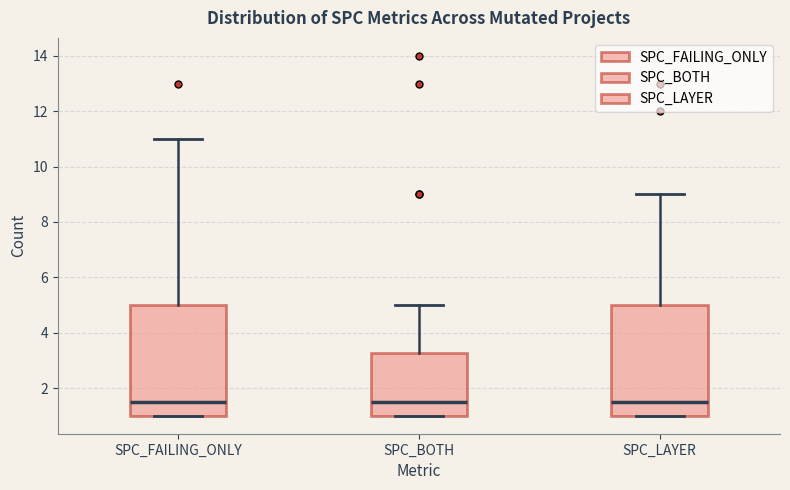

Reading left to right, read every box against the y-axis: the position of its median line, the range the box covers, and the ends of its whiskers. The values are not printed on the chart, so give them approximately, as read against the axis.

SPC_FAILING_ONLY: median 1.6, box 1.0 to 5.0, whiskers 1.0 to 11.0
SPC_BOTH: median 1.6, box 1.0 to 3.2, whiskers 1.0 to 5.0
SPC_LAYER: median 1.6, box 1.0 to 5.0, whiskers 1.0 to 9.0